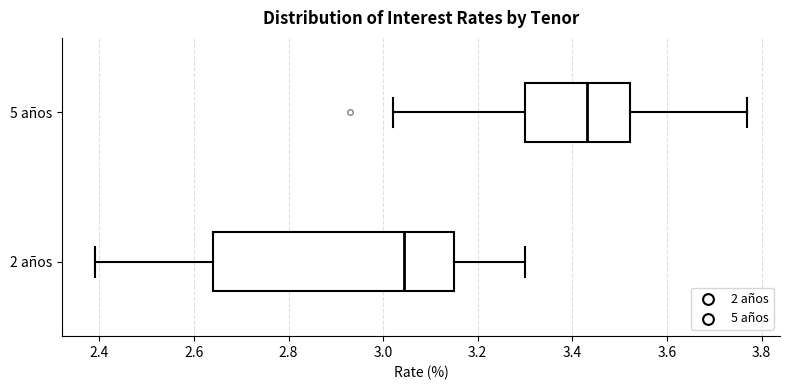

Reading bottom to top, transcribe this box plot: for each box, give where its median line is, the range the box spans, and where its two whiskers end, as read against the x-axis. The values are not printed on the chart, so give them approximately, as read against the axis.

2 años: median 3.04, box 2.64 to 3.16, whiskers 2.40 to 3.30
5 años: median 3.44, box 3.30 to 3.52, whiskers 3.02 to 3.78